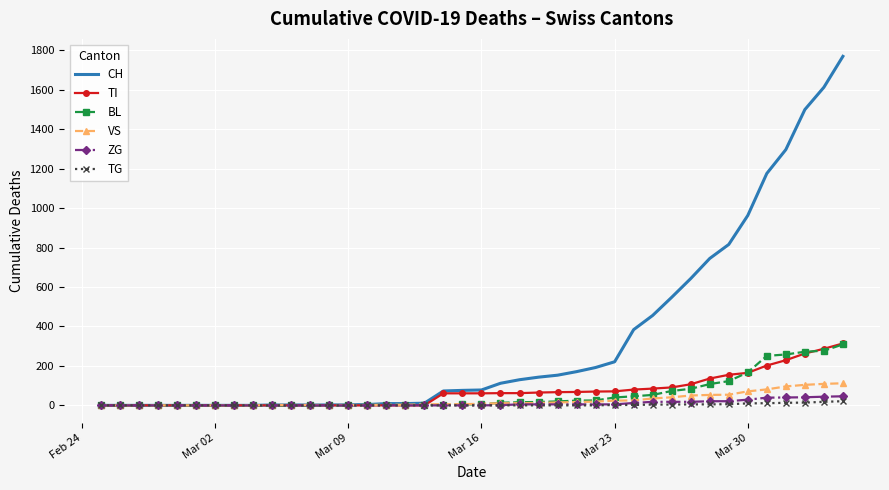

Which series has the largest range (max minus min)?

CH